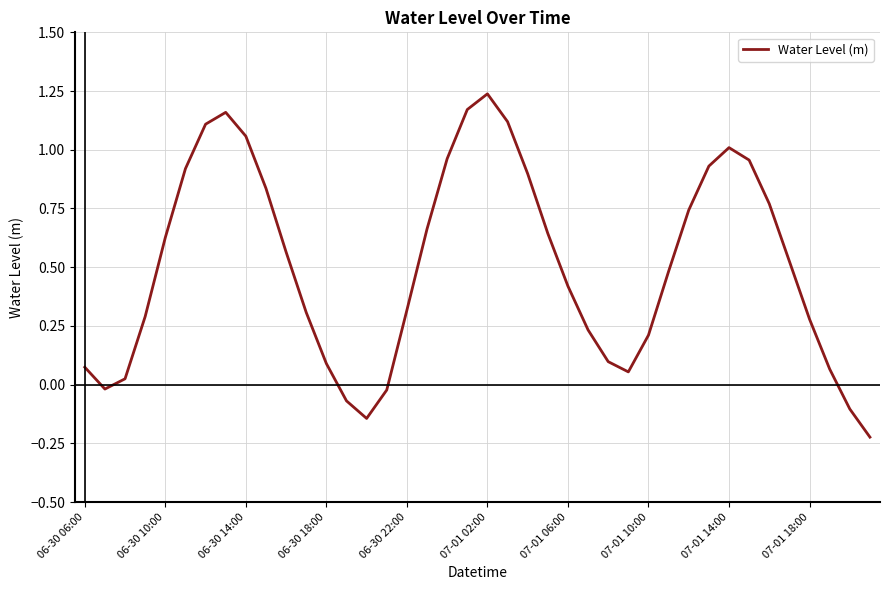

Which category has the highest value across all series?

07-01 02:00